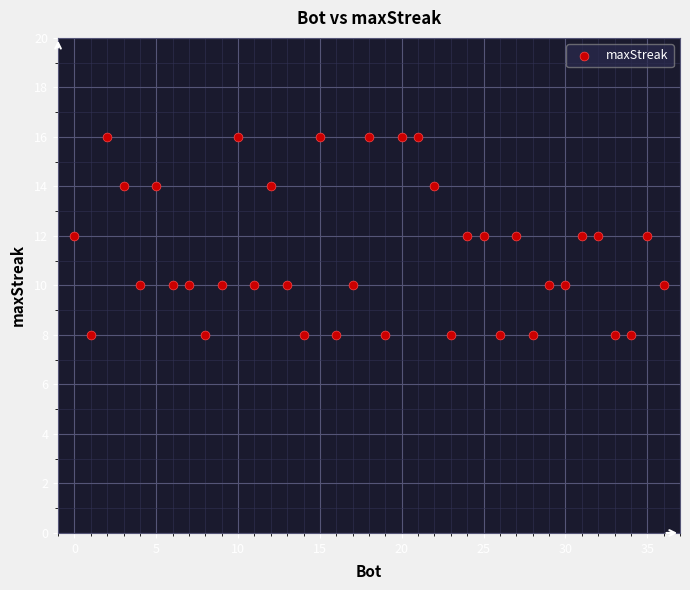

What is the range of X values (max minus min)?

36